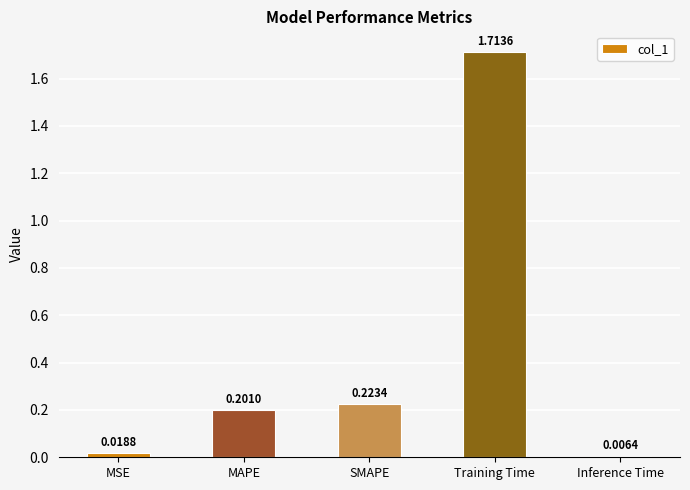

Which label corresponds to the smallest value in the chart?

Inference Time